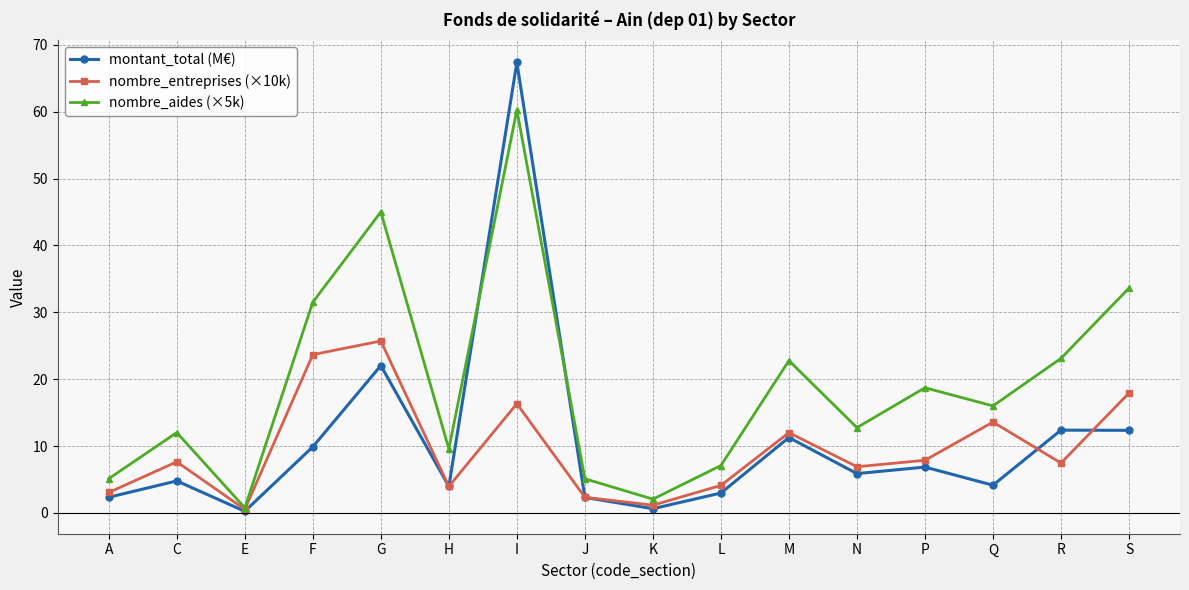

Where is the first local minimum for nombre_entreprises (×10k)?

E